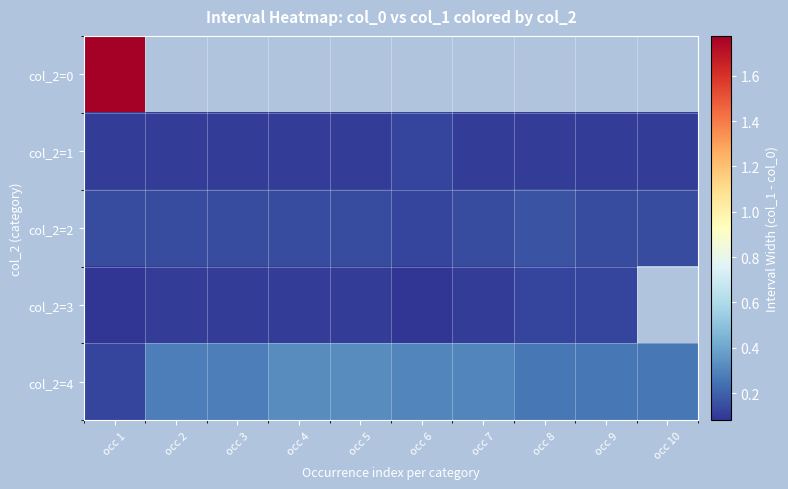

True or false: col_2=1 has a value of 0.2 at occ 6.

False